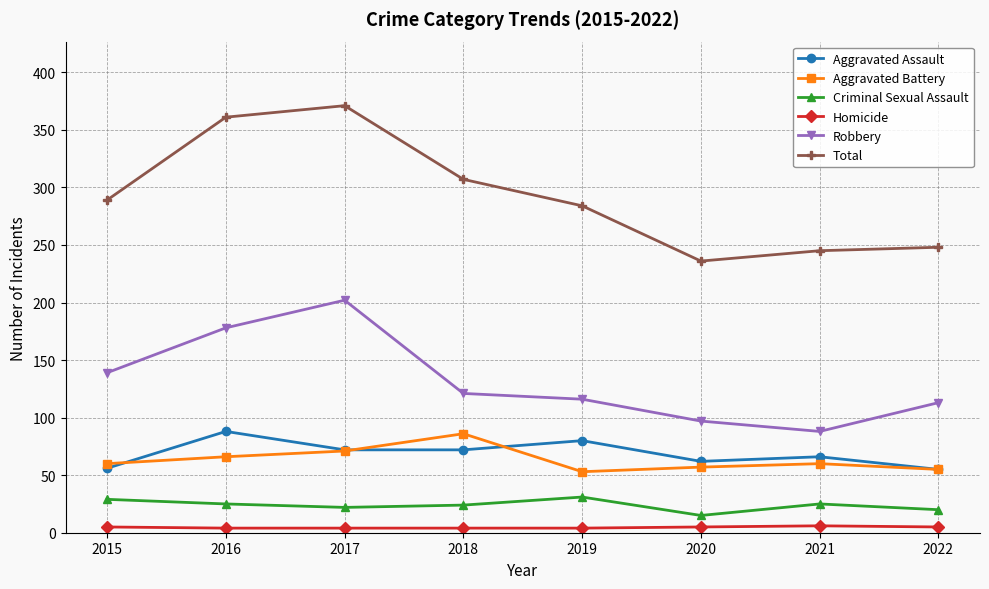

Does the chart display data point markers on the line(s)?

Yes